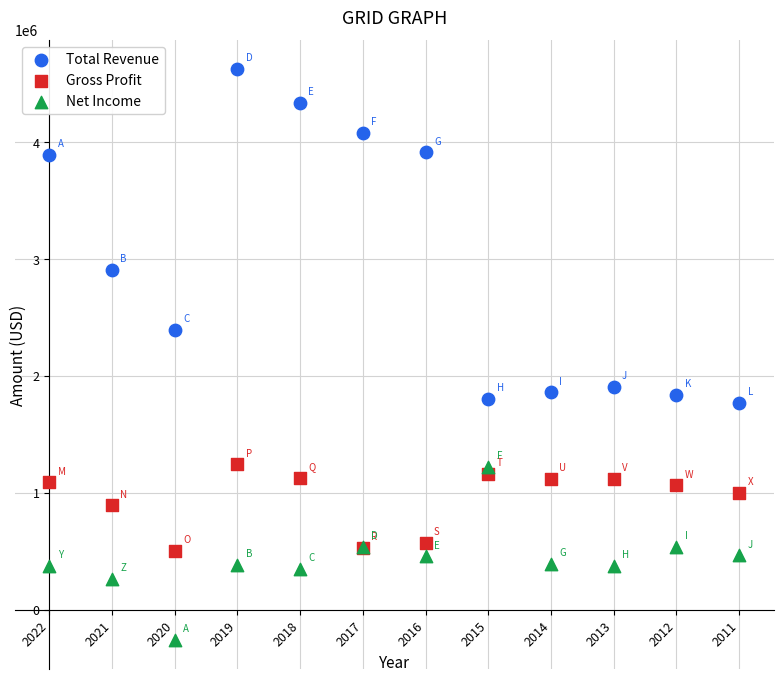

Which series reaches the maximum Y coordinate?

Total Revenue